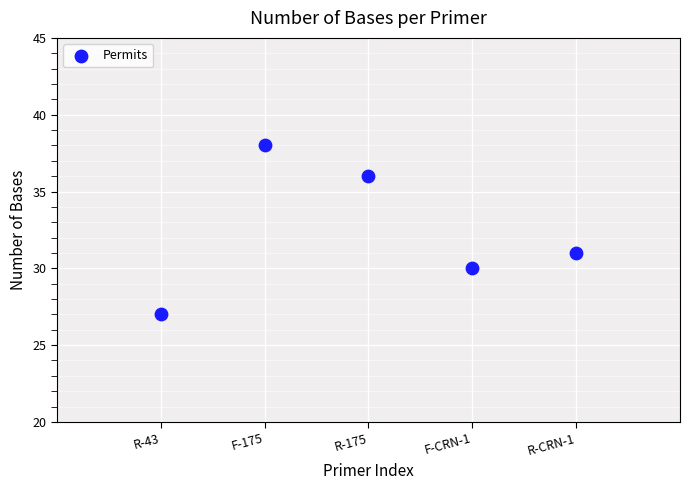

What is the range of X values (max minus min)?

4